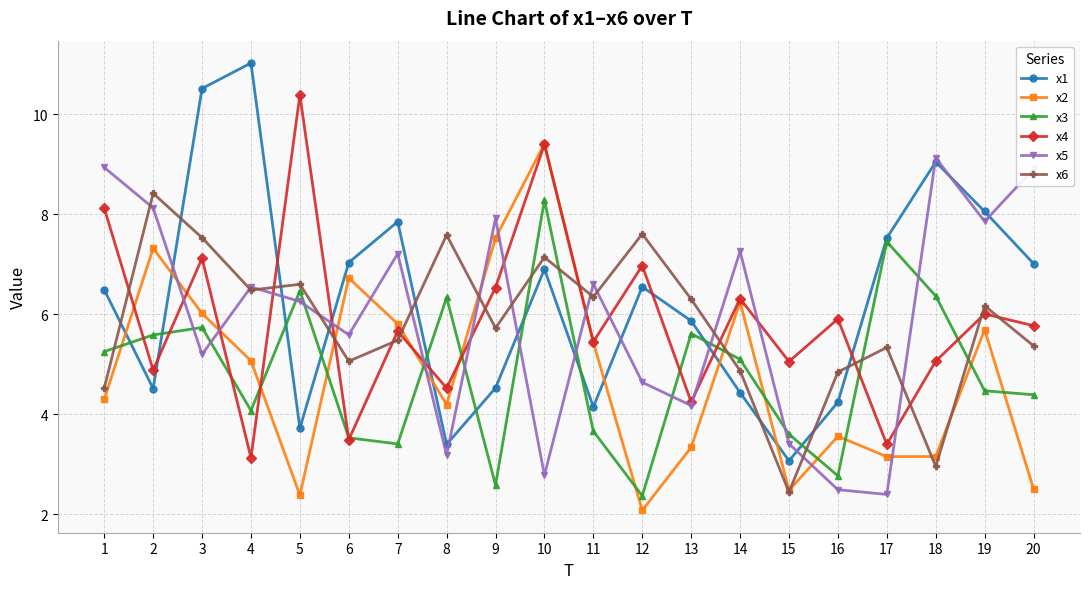

After their last crossing, which series has the higher values: x4 or x5?

x5